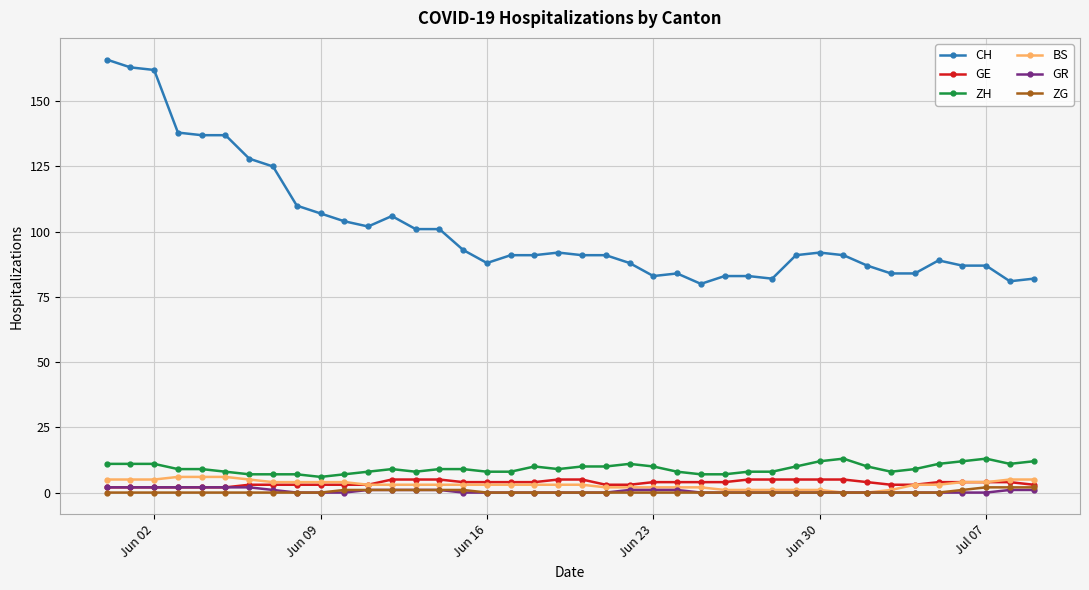

Which series has the largest total across all categories?

CH